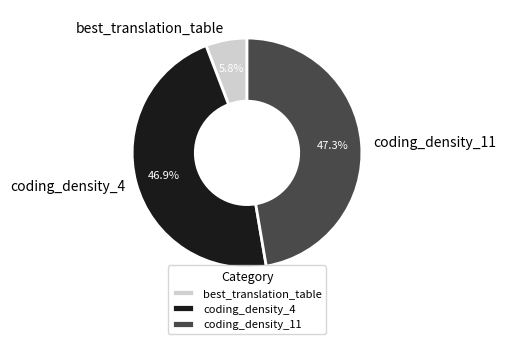

Which slice is the smallest?

best_translation_table